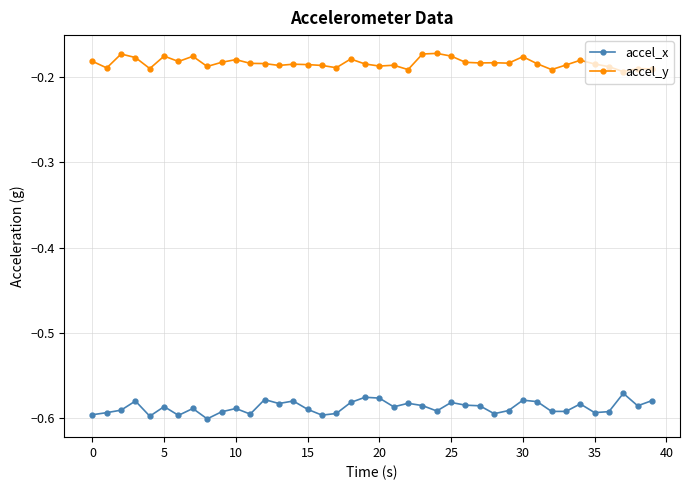

Which series has the widest spread of values?

accel_x